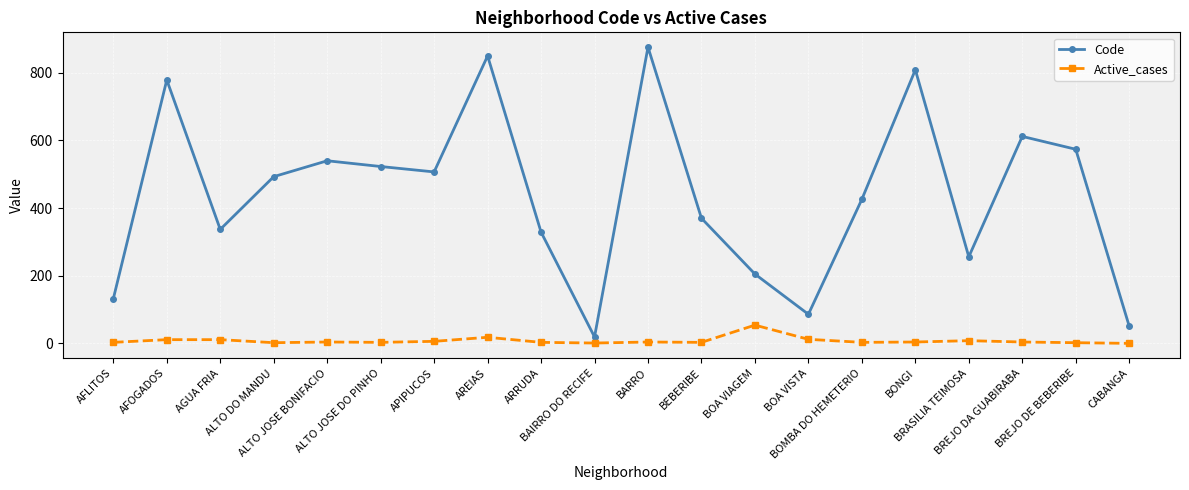

Where does the Active_cases series first go above 4?

AFOGADOS